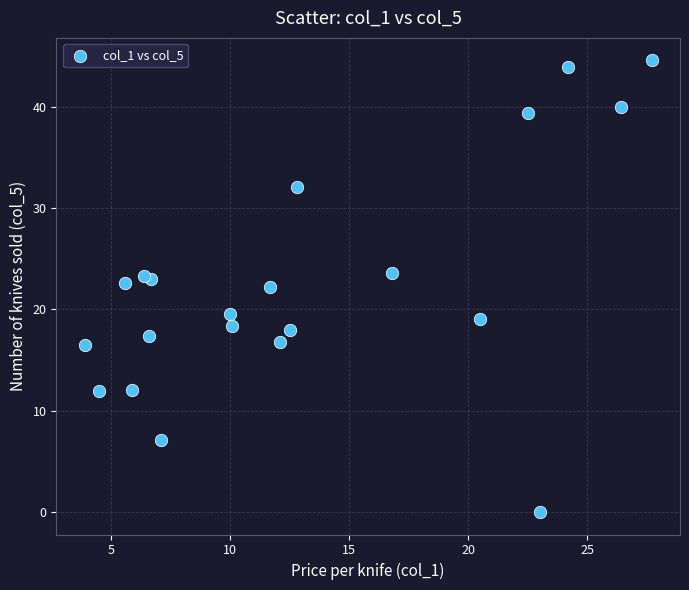

What is the range of Y values (max minus min)?

44.6